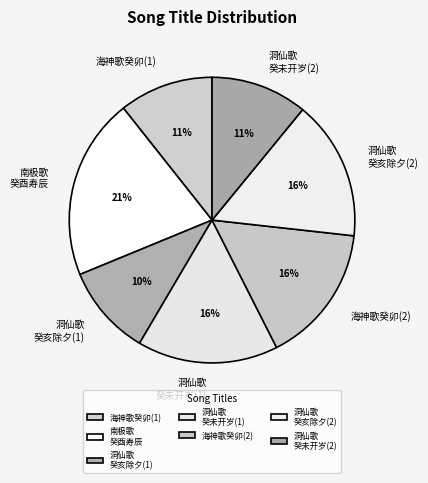

What percentage is the 洞仙歌 癸未开岁(2) slice, to the nearest percent?

11%